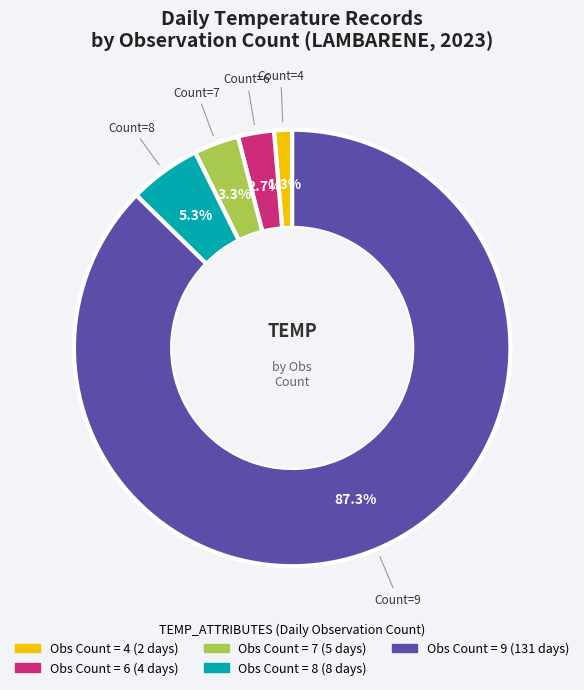

Count the number of slices in the pie.

5